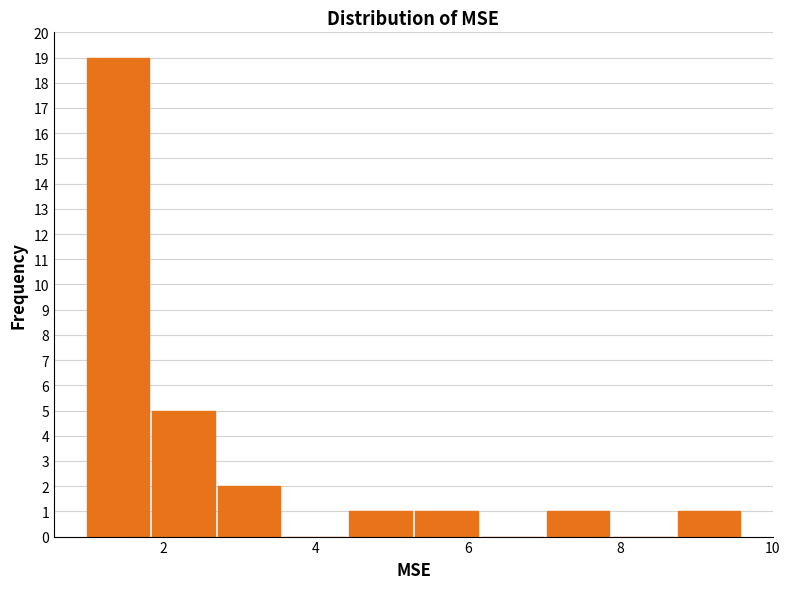

Reading left to right, list every bar in this chart as the range it spans on the x-axis followed by its height. Neither the bar edges nor the heights are printed on the chart, so give them approximately, as read against the axes.

1.0 to 1.8: 19
1.8 to 2.6: 5
2.6 to 3.6: 2
3.6 to 4.4: 0
4.4 to 5.2: 1
5.2 to 6.2: 1
6.2 to 7.0: 0
7.0 to 7.8: 1
7.8 to 8.8: 0
8.8 to 9.6: 1